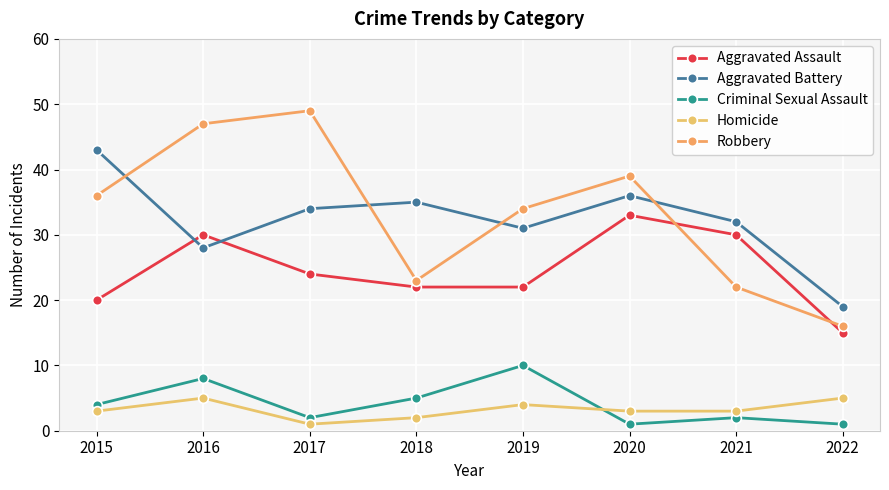

True or false: Criminal Sexual Assault and Robbery intersect in this chart.

False